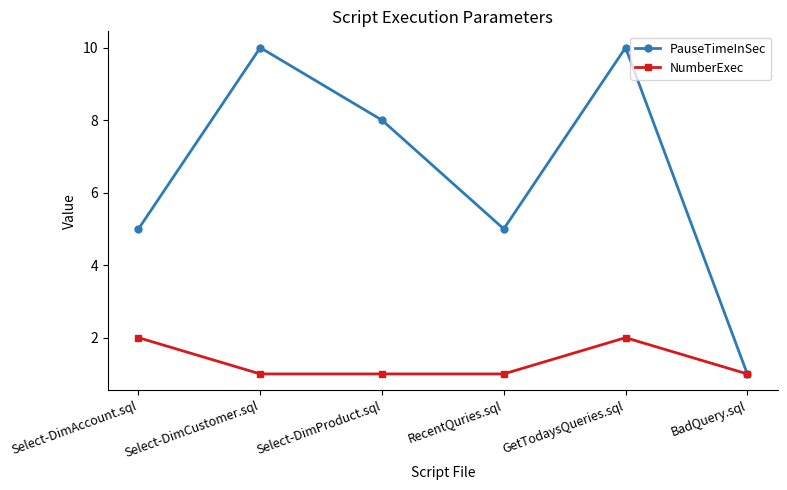

List the series in order of their overall mean, highest first.

PauseTimeInSec, NumberExec